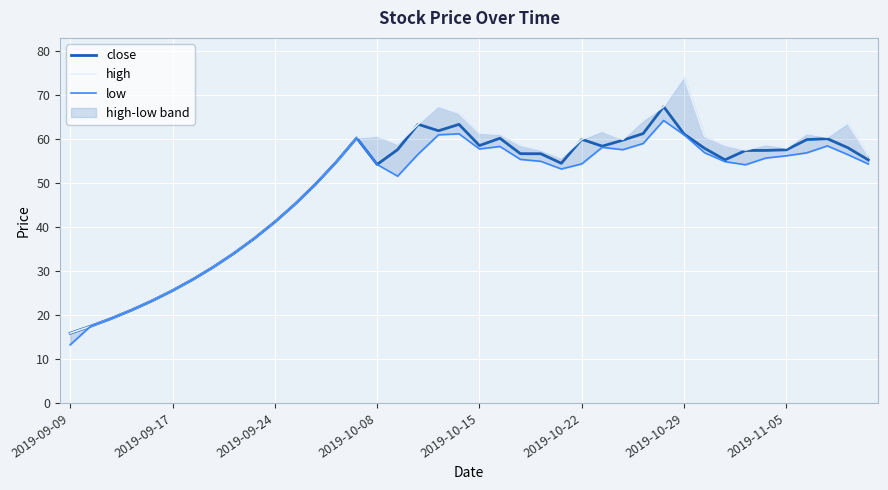

What is the highest value of the close series?

67.4